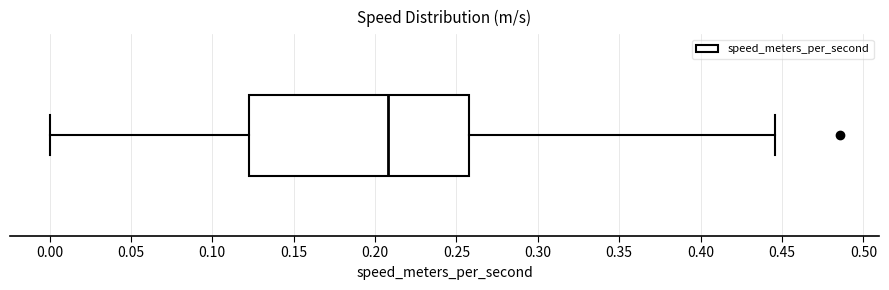

Read this box plot against the x-axis: the position of the median line, the range covered by the box, and the ends of both whiskers. The values are not printed on the chart, so give them approximately, as read against the axis.

median 0.210, box 0.125 to 0.260, whiskers 0.000 to 0.445